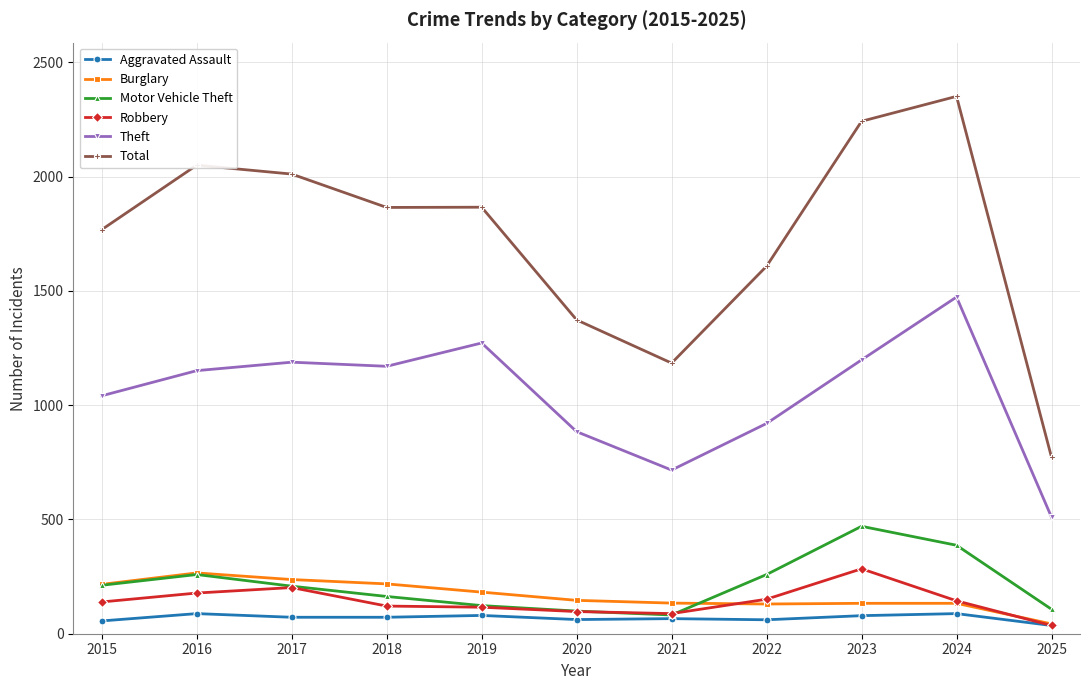

What is the difference between the Burglary values at 2024 and 2025?

90